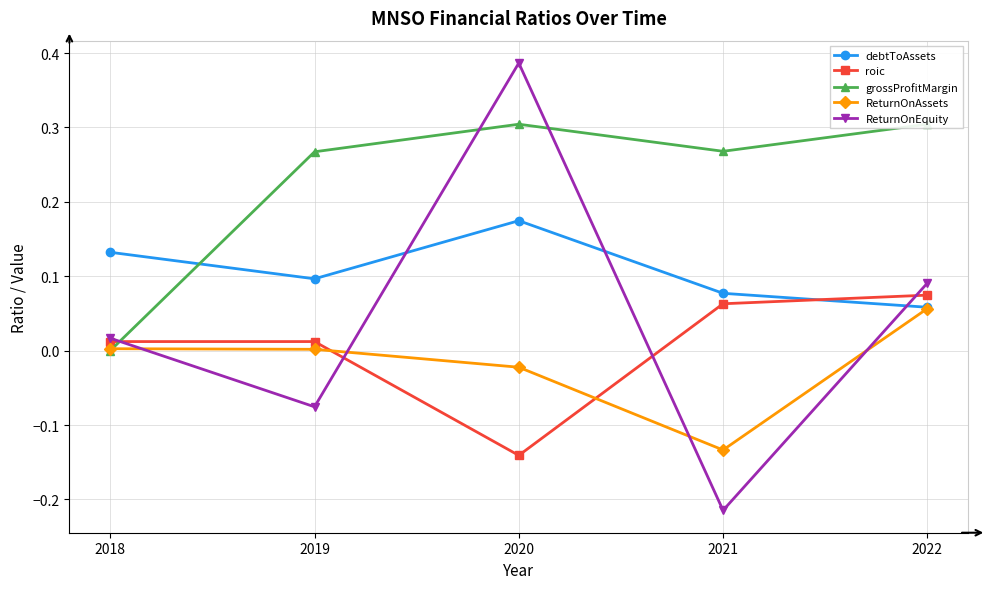

Which series has the largest total across all categories?

grossProfitMargin